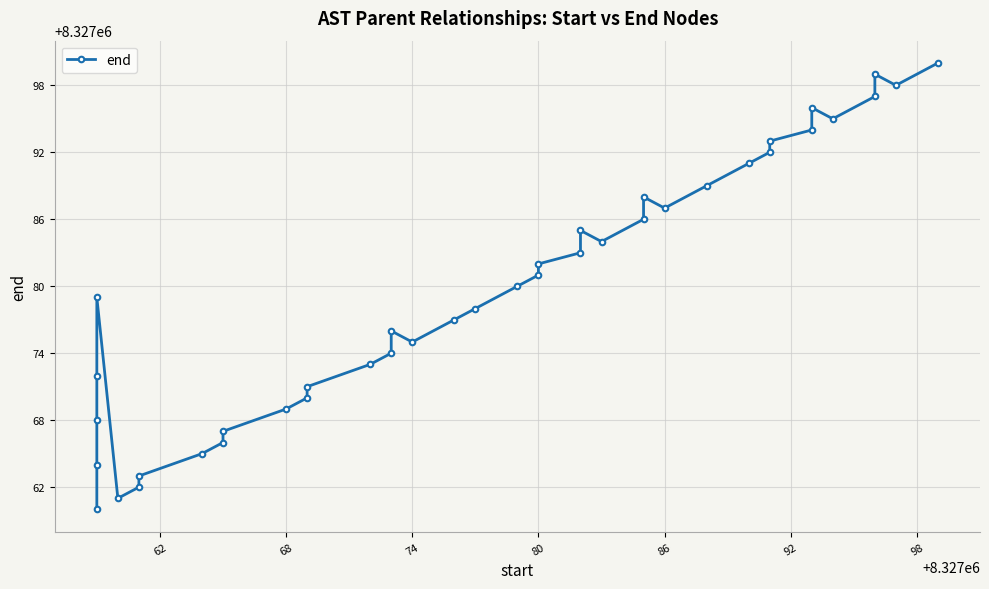

What is the difference between the values at 74 and 68?

4